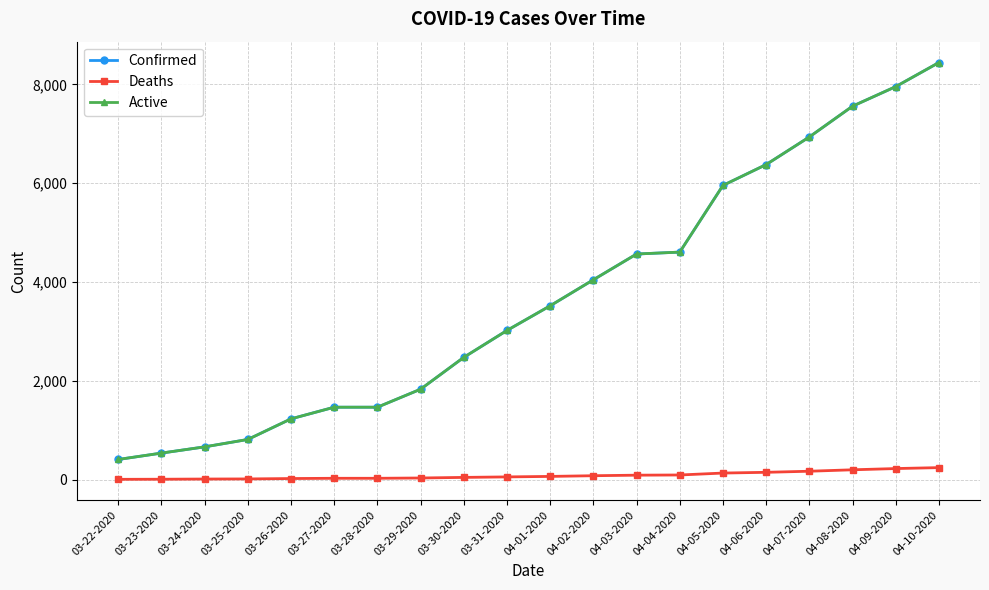

True or false: Active and Confirmed intersect in this chart.

False